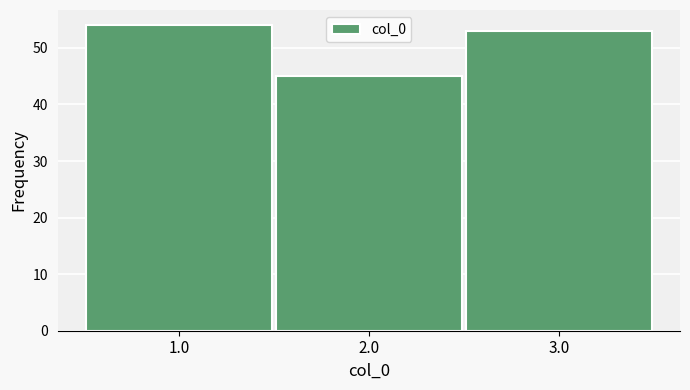

Which range on the x-axis has the tallest bar?

0.5 to 1.5